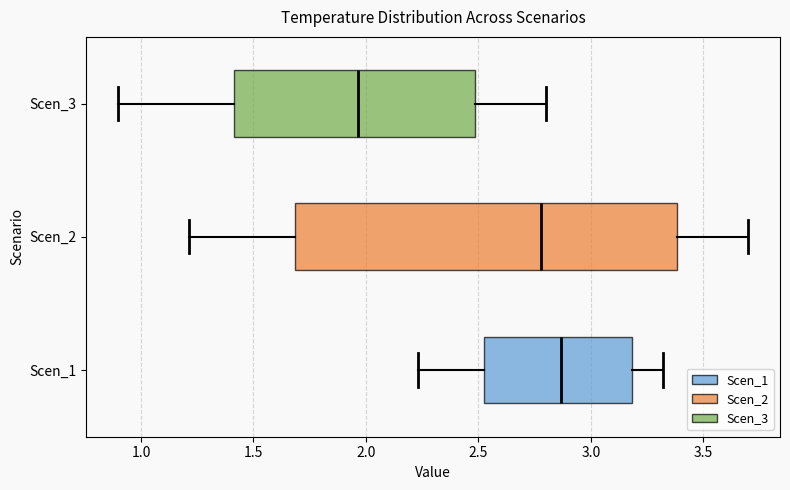

Which box is the widest, from its left edge to its right edge?

Scen_2